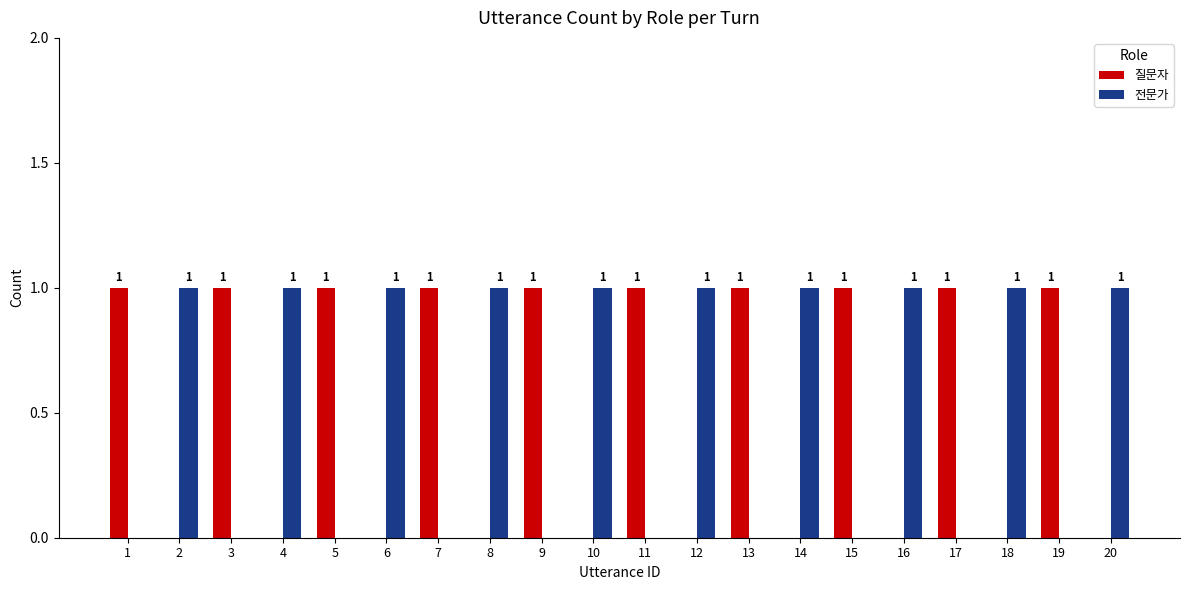

How many groups of bars are there?

20